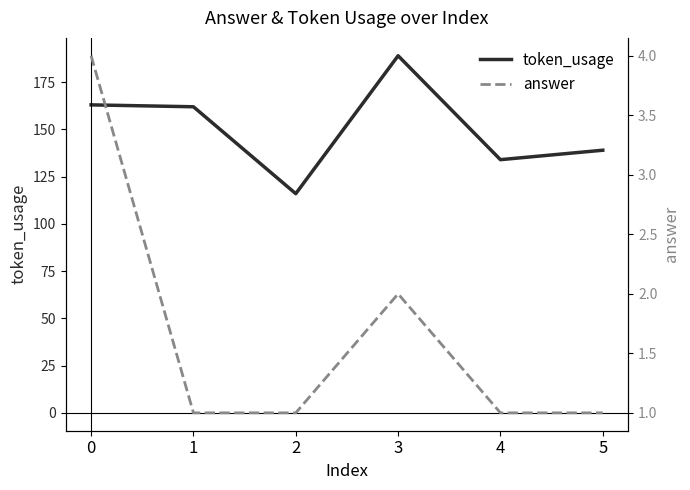

What is the value of the token_usage point at the 3rd from the left?

116